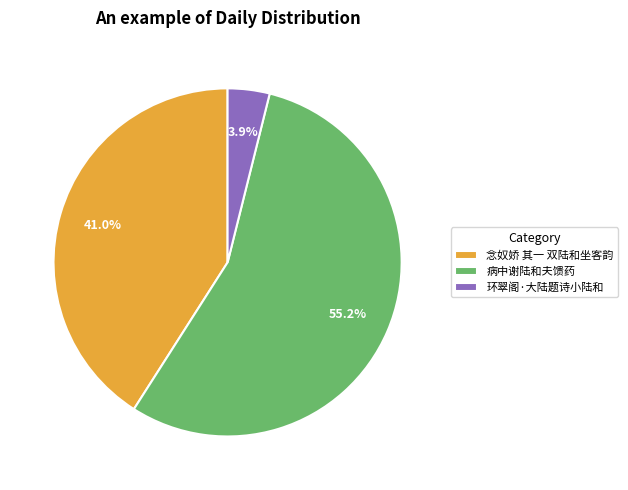

Is it true that 病中谢陆和夫馈药 is 69% of the pie?

False